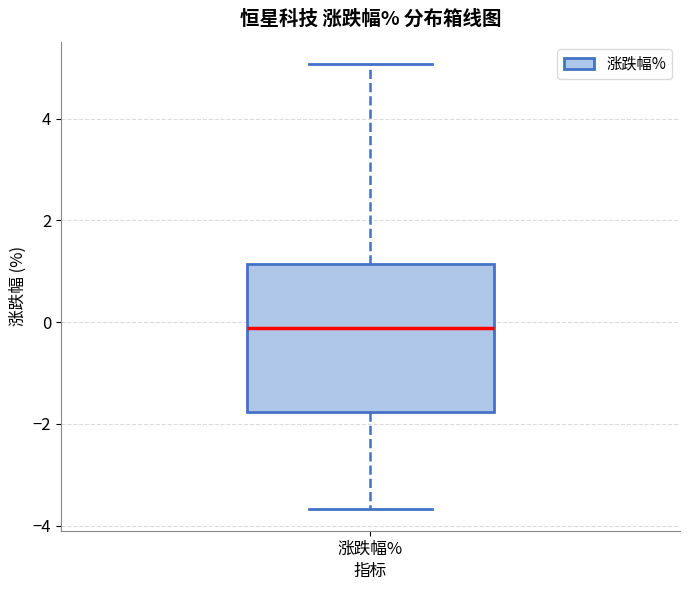

Read this box plot against the y-axis: the position of the median line, the range covered by the box, and the ends of both whiskers. The values are not printed on the chart, so give them approximately, as read against the axis.

median -0.2, box -1.8 to 1.2, whiskers -3.6 to 5.0